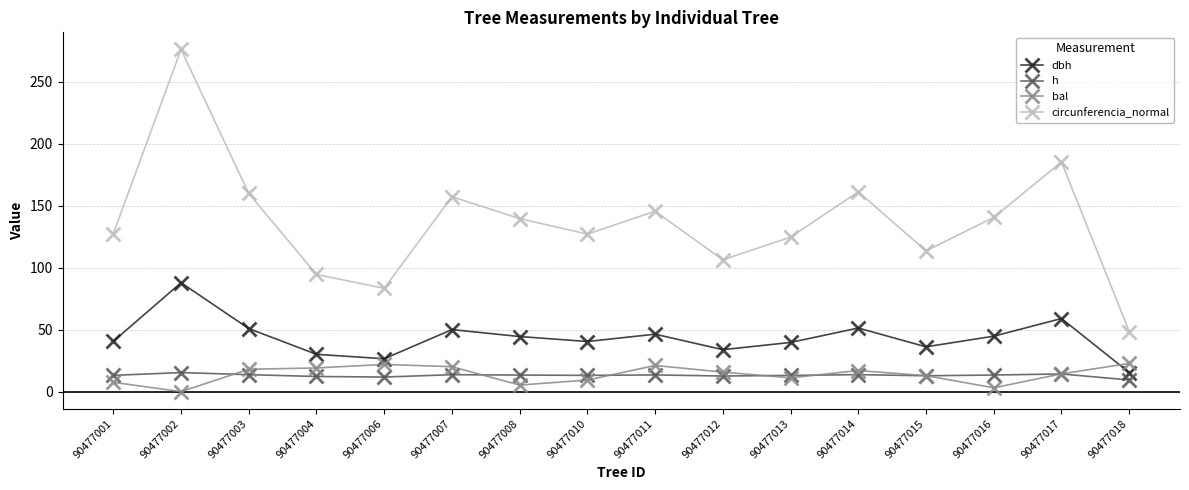

What are all the series names shown in the legend?

dbh, h, bal, circunferencia_normal